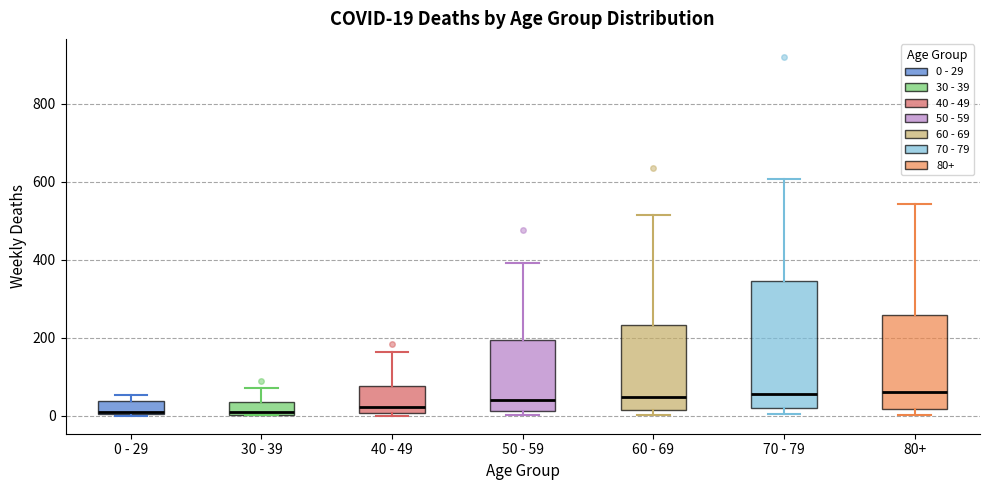

Comparing the boxes themselves (not the whiskers), which one is the tallest?

70 - 79